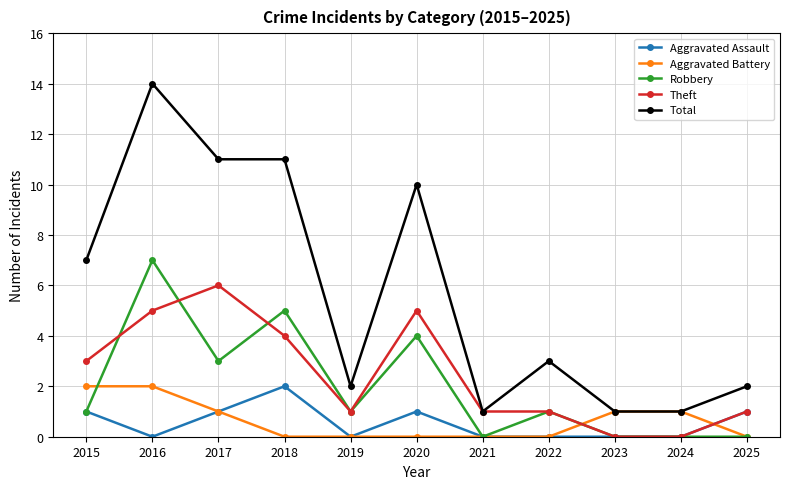

What is the average value of the Total series?

6